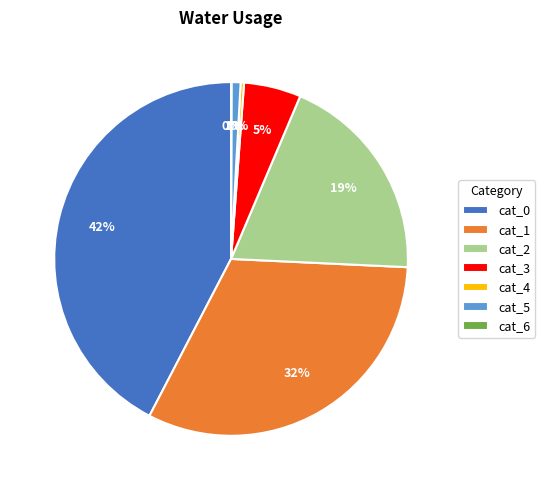

Is it true that cat_1 is 41% of the pie?

False